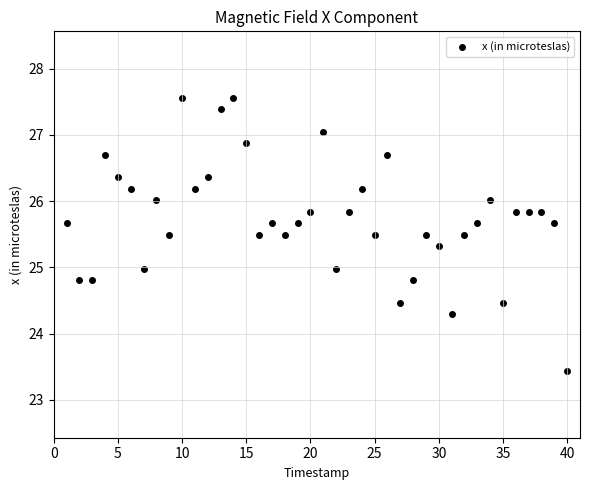

What is the range of X values (max minus min)?

39.0